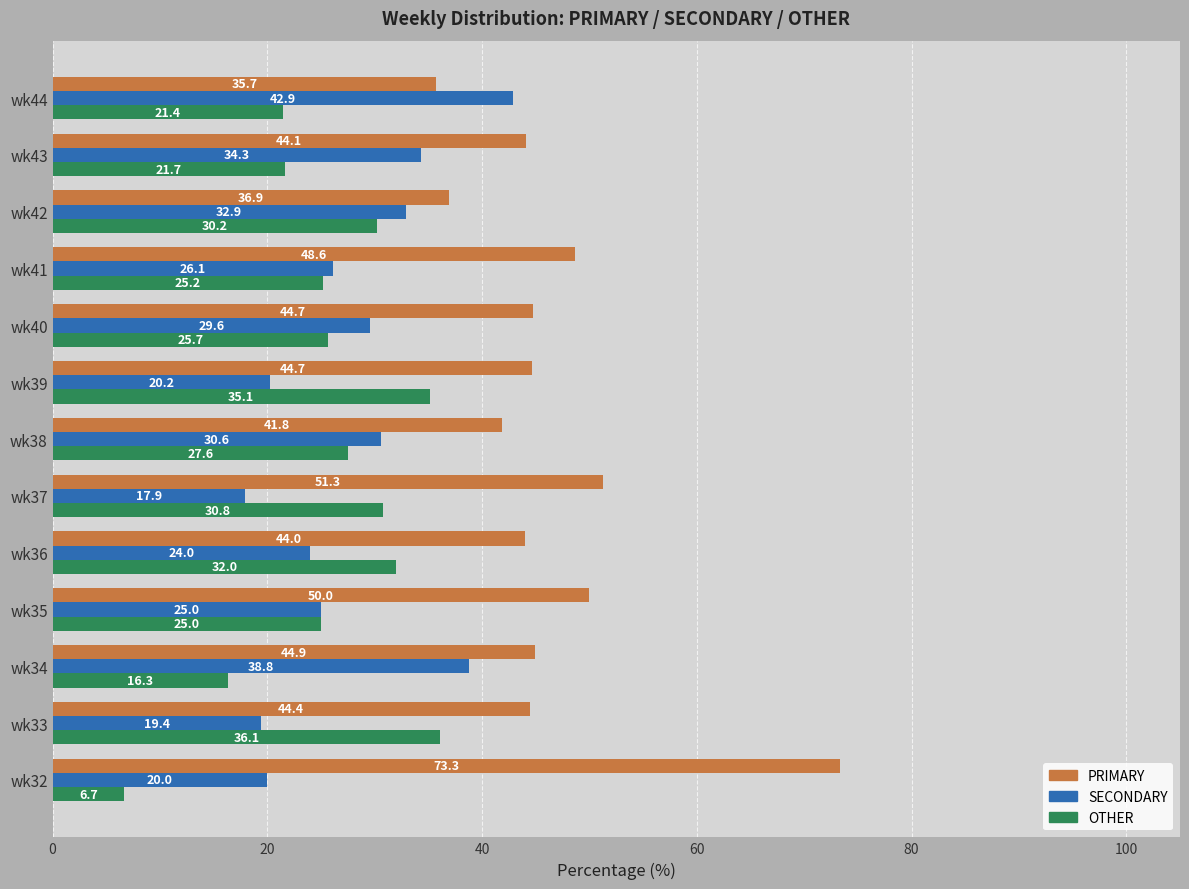

Which series has the largest range (max minus min)?

PRIMARY